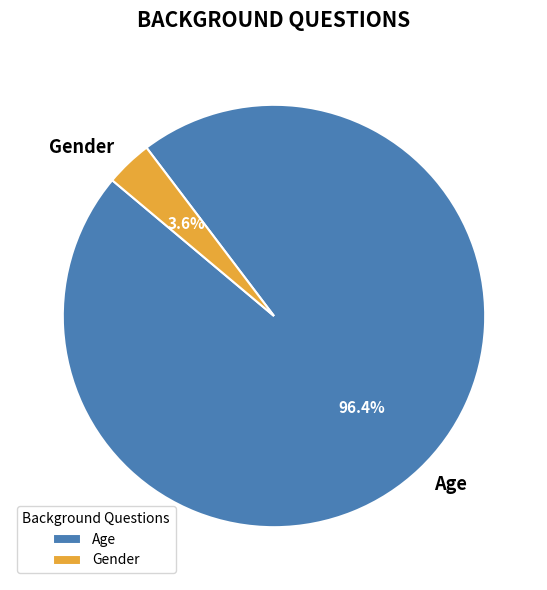

To the nearest percent, what is the difference between the largest and smallest slice percentages?

93%